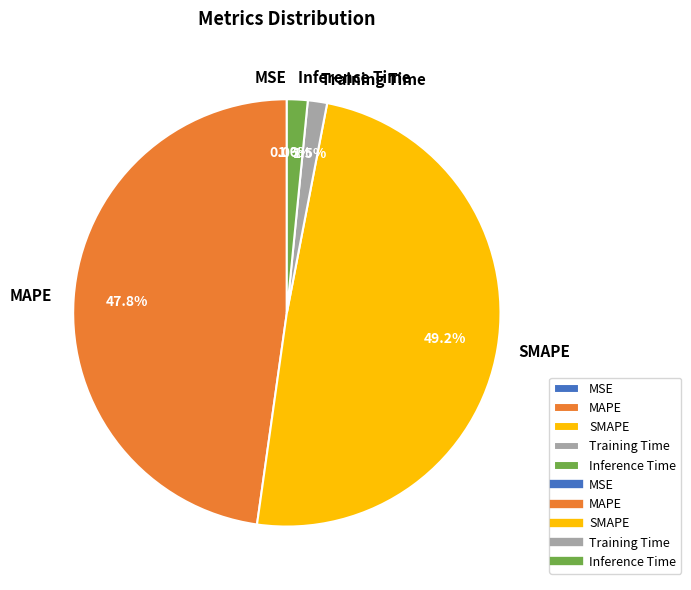

Which slice is the largest?

SMAPE